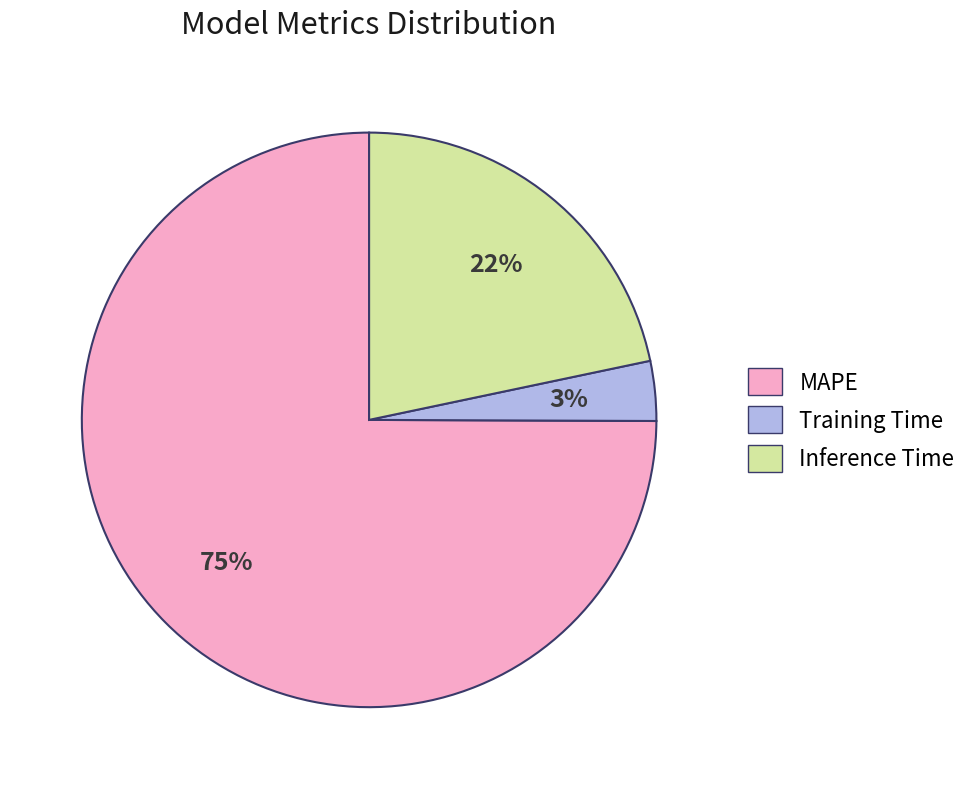

Which category has the smallest portion of the pie?

Training Time